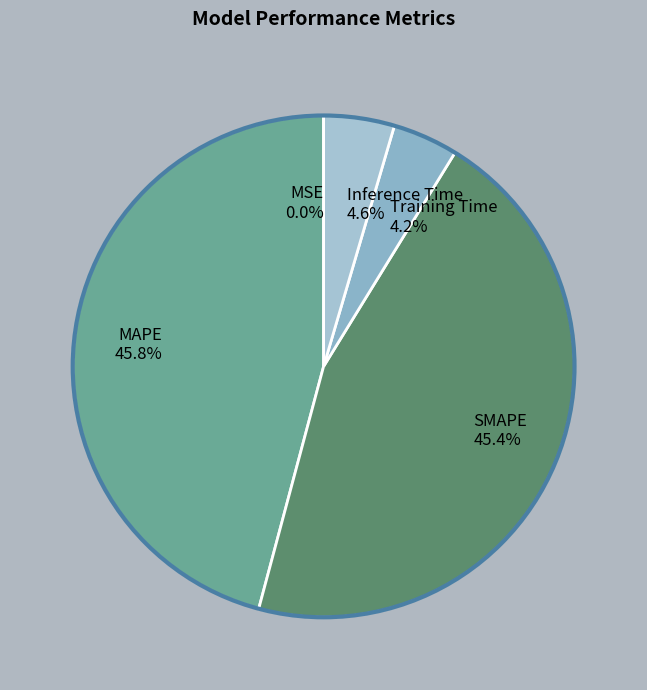

What percentage is NOT represented by SMAPE 45.4%?

54.6%